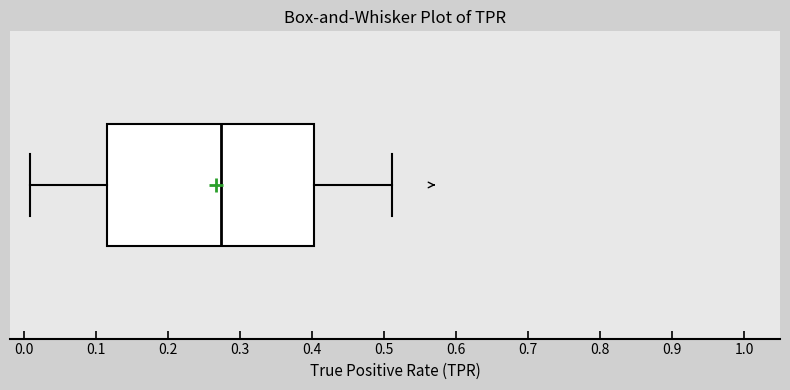

Where does the median line of the box sit on the x-axis? The values are not printed on the chart, so give them approximately, as read against the axis.

0.27